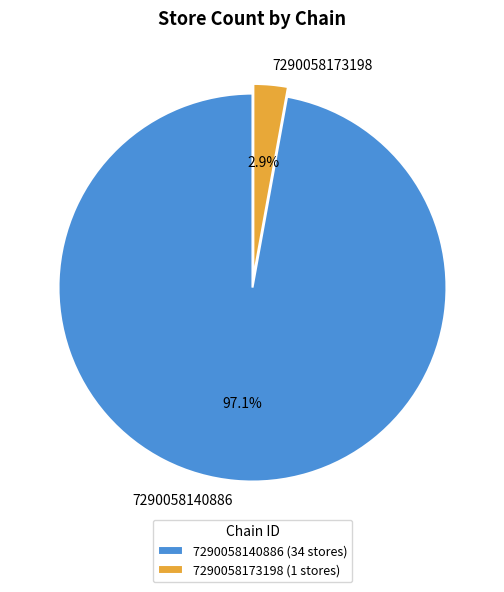

Which category has the smallest portion of the pie?

7290058173198